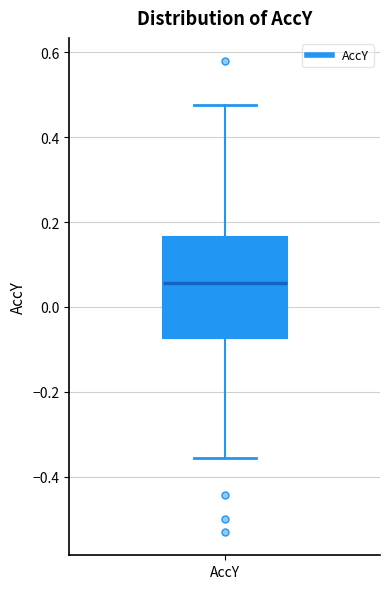

Where is the upper edge of the box for AccY on the y-axis? The values are not printed on the chart, so give them approximately, as read against the axis.

0.16